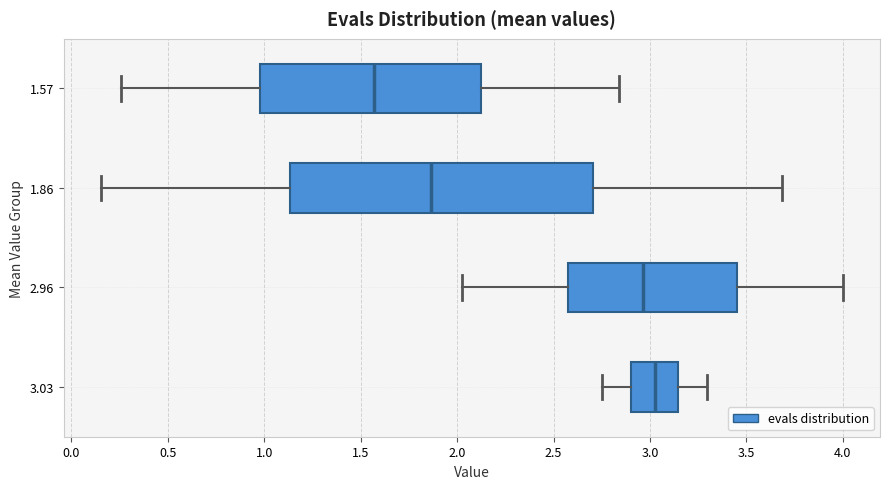

Which box's median line is the furthest to the left?

1.57